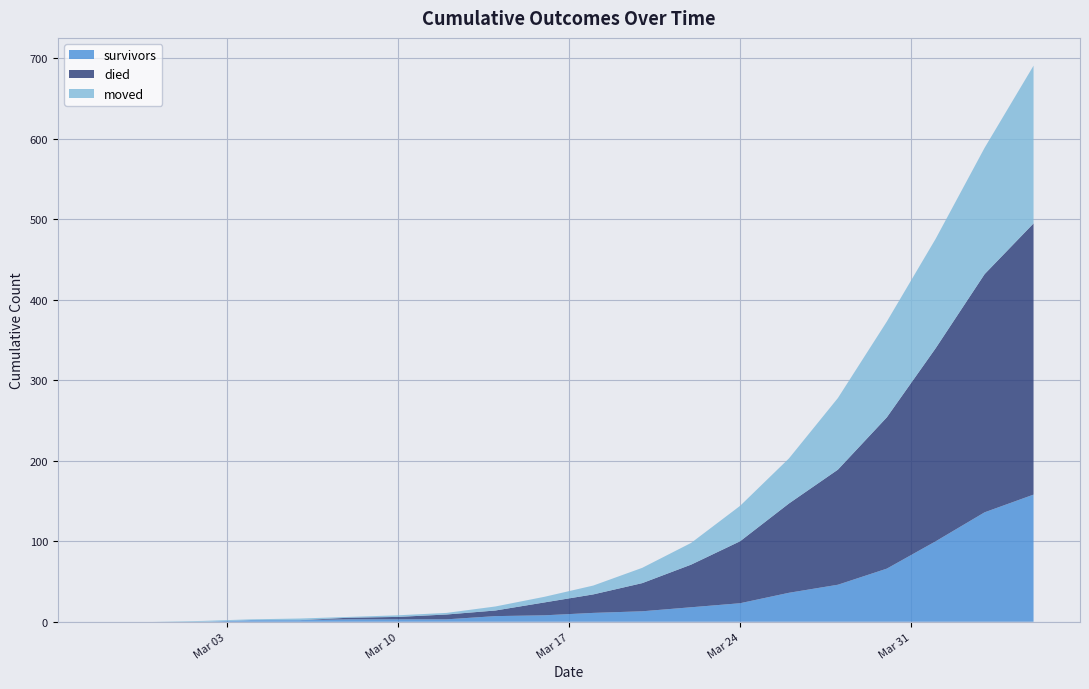

Reading right to left, extract all data points from this chart.

survivors: 158	136	100	66	46	36	23	18	13	11	8	7	3	3	3	2	2	0	0	0
died: 337	296	240	188	143	111	77	53	35	23	16	7	6	3	2	0	0	0	0	0
moved: 196	157	136	119	89	56	44	27	19	11	7	5	2	2	1	2	1	1	0	0